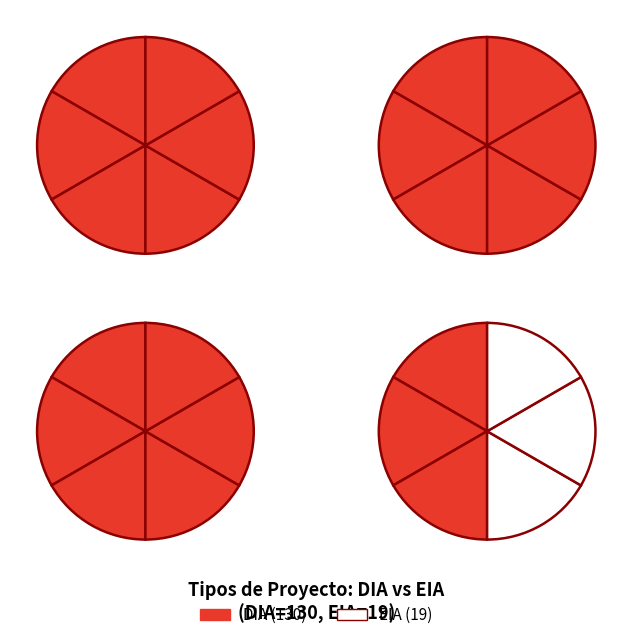

Does EIA account for over 50% of the chart?

No